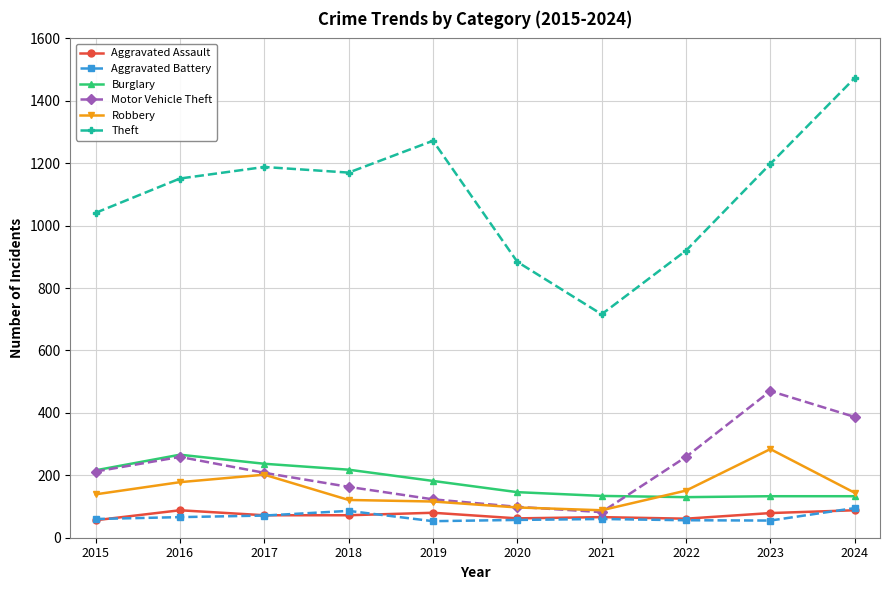

Which series has the largest total across all categories?

Theft